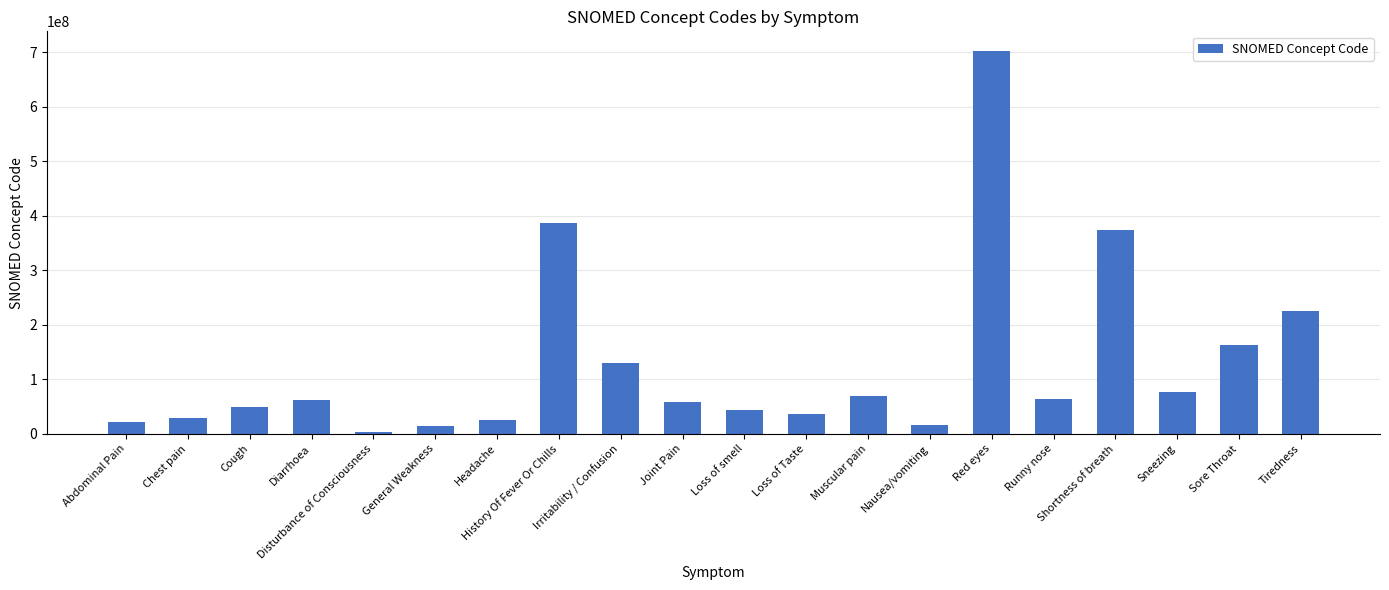

The value at Muscular pain is 68962001. True or false?

True